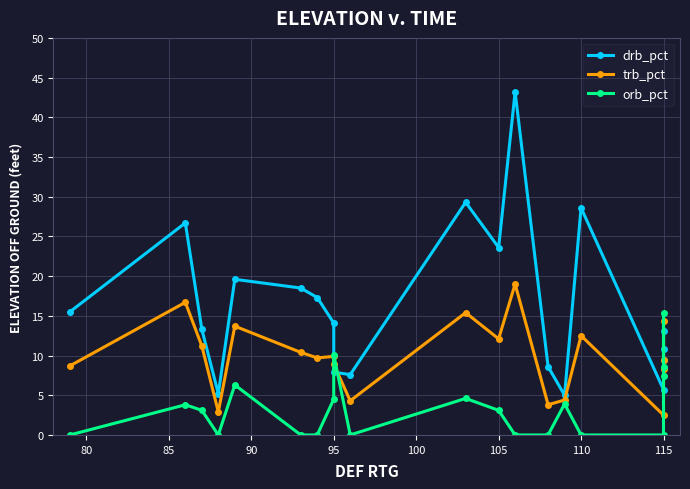

Rank the series by their maximum value, from highest to lowest.

drb_pct, trb_pct, orb_pct